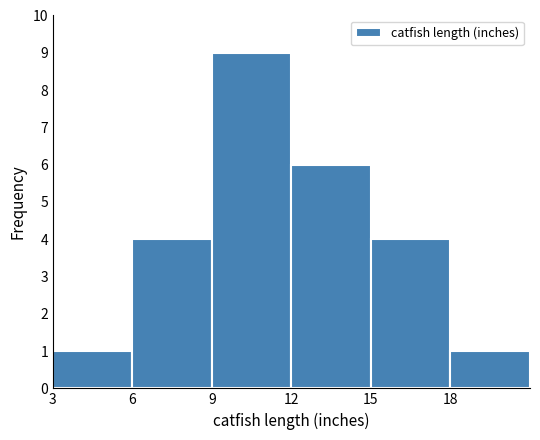

How tall is the bar that spans 3 to 6 on the x-axis? The values are not printed on the chart, so give them approximately, as read against the axis.

1